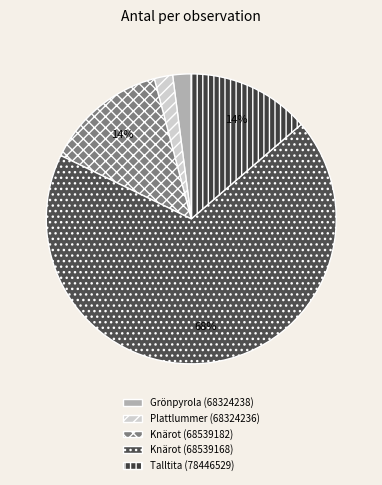

True or false: Talltita (78446529) accounts for 14% of the total.

True